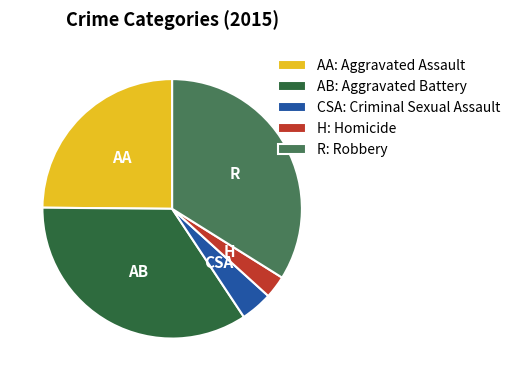

Count the number of slices in the pie.

5